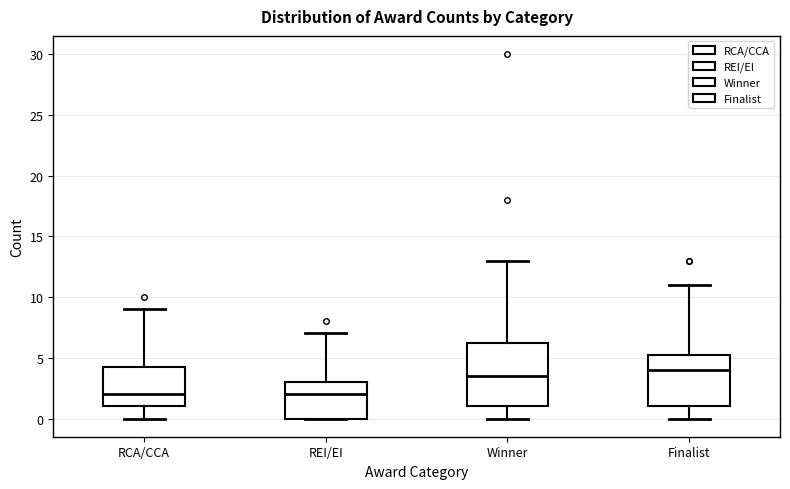

Reading left to right, transcribe this box plot: for each box, give where its median line is, the range the box spans, and where its two whiskers end, as read against the y-axis. The values are not printed on the chart, so give them approximately, as read against the axis.

RCA/CCA: median 2.0, box 1.0 to 4.5, whiskers 0.0 to 9.0
REI/EI: median 2.0, box 0.0 to 3.0, whiskers 0.0 to 7.0
Winner: median 3.5, box 1.0 to 6.5, whiskers 0.0 to 13.0
Finalist: median 4.0, box 1.0 to 5.5, whiskers 0.0 to 11.0